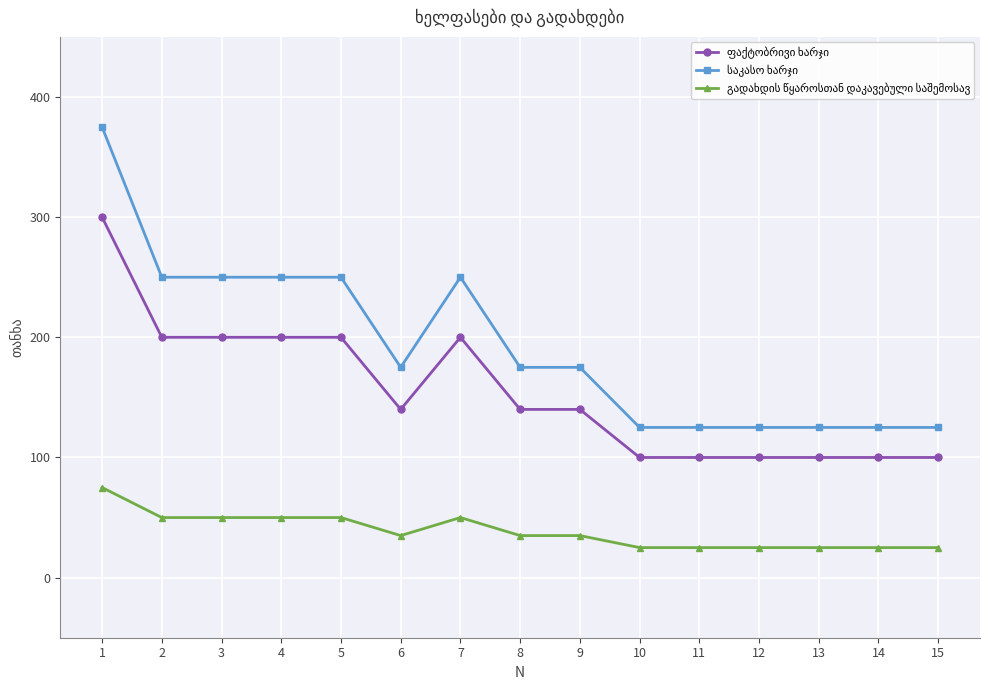

What is the spread (max minus min) of values at 9?

140